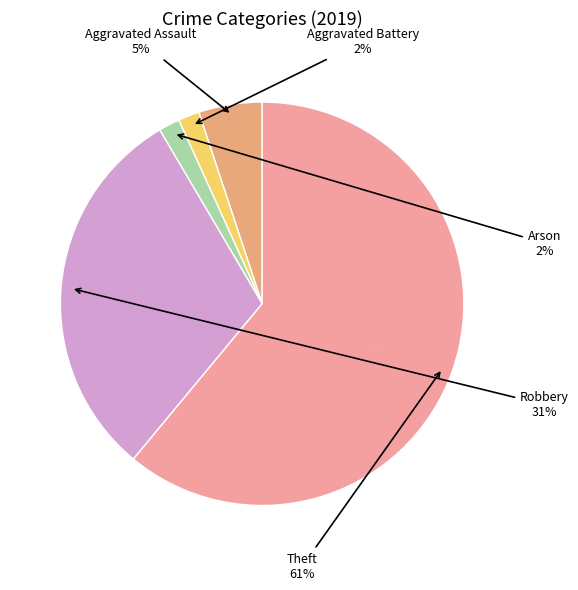

Which slice is the largest?

Theft